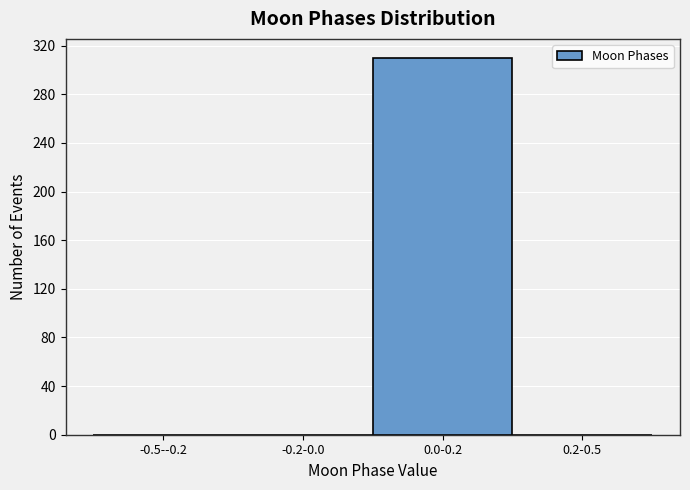

Reading left to right, what are all the values shown in this chart?

-0.5--0.2=0	-0.2-0.0=0	0.0-0.2=310	0.2-0.5=0